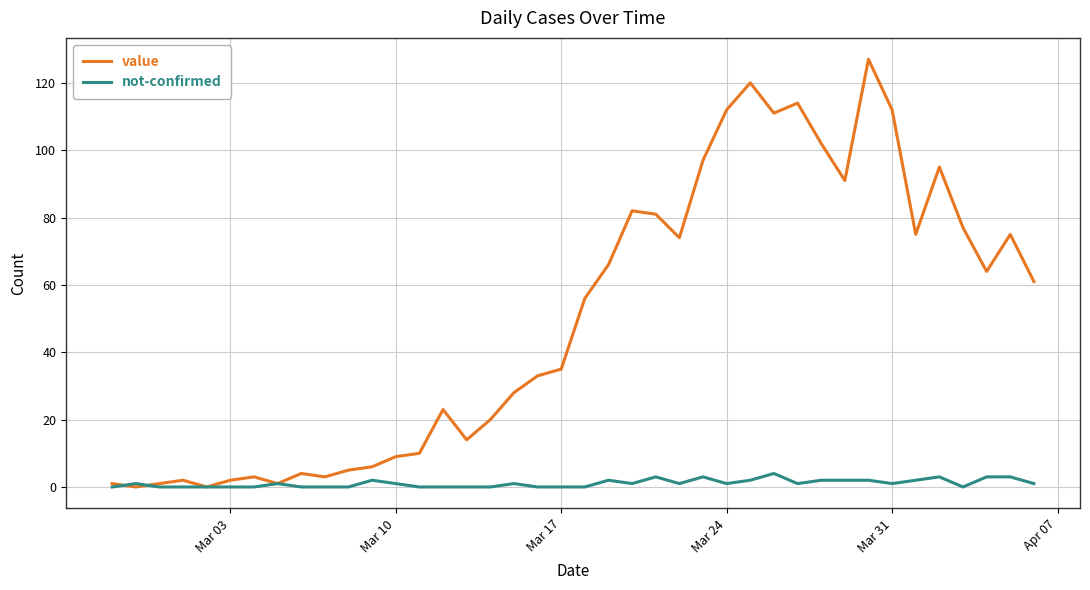

List the series in order of their peak value, lowest first.

not-confirmed, value